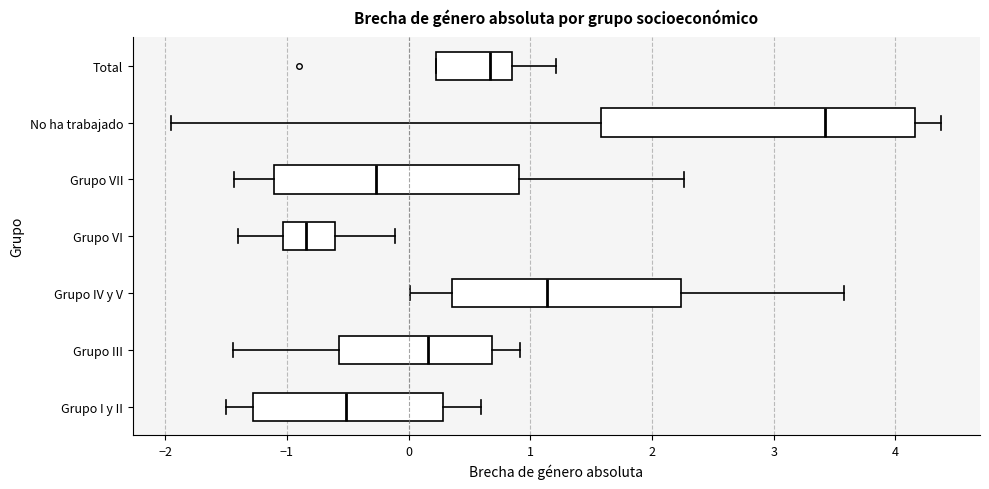

Reading bottom to top, transcribe this box plot: for each box, give where its median line is, the range the box spans, and where its two whiskers end, as read against the x-axis. The values are not printed on the chart, so give them approximately, as read against the axis.

Grupo I y II: median -0.5, box -1.3 to 0.3, whiskers -1.5 to 0.6
Grupo III: median 0.2, box -0.6 to 0.7, whiskers -1.4 to 0.9
Grupo IV y V: median 1.1, box 0.4 to 2.2, whiskers 0.0 to 3.6
Grupo VI: median -0.8, box -1.0 to -0.6, whiskers -1.4 to -0.1
Grupo VII: median -0.3, box -1.1 to 0.9, whiskers -1.4 to 2.3
No ha trabajado: median 3.4, box 1.6 to 4.2, whiskers -1.9 to 4.4
Total: median 0.7, box 0.2 to 0.9, whiskers 0.2 to 1.2